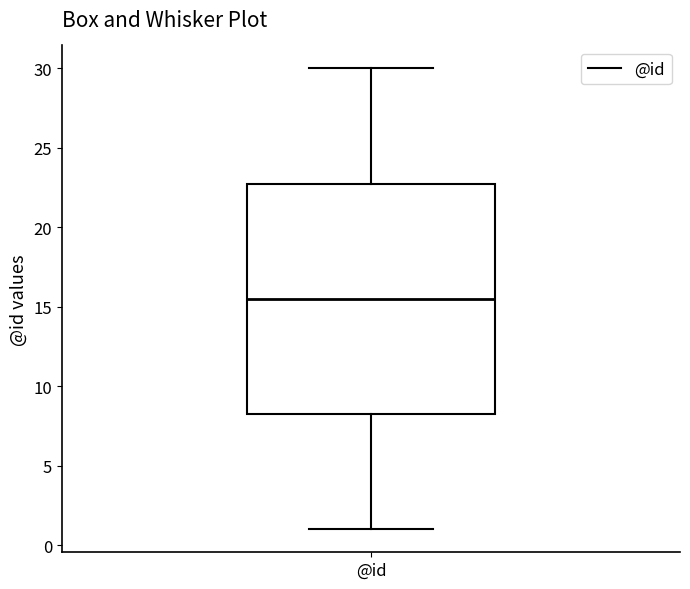

Transcribe this box plot: give where the median line is, the range the box spans, and where the two whiskers end, as read against the y-axis. The values are not printed on the chart, so give them approximately, as read against the axis.

median 15.5, box 8.5 to 23.0, whiskers 1.0 to 30.0